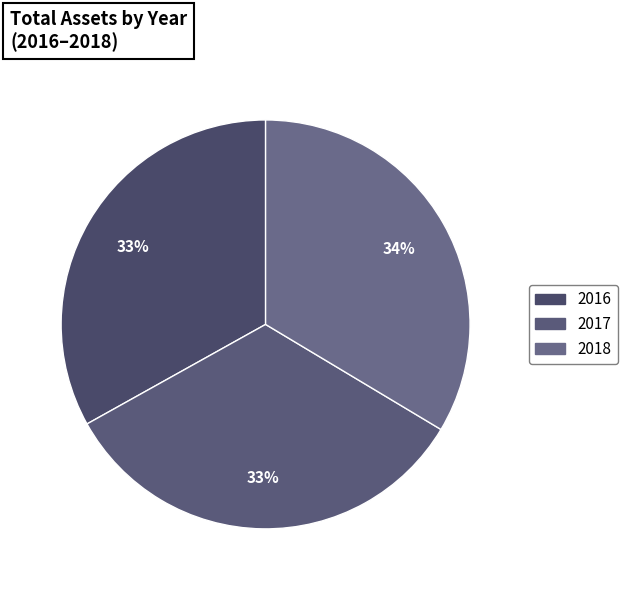

How many slices are in this pie chart?

3